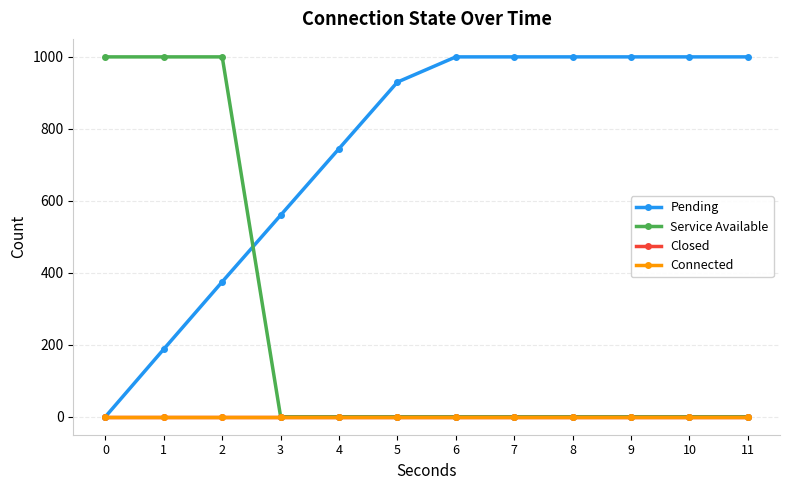

True or false: Closed and Pending intersect in this chart.

False